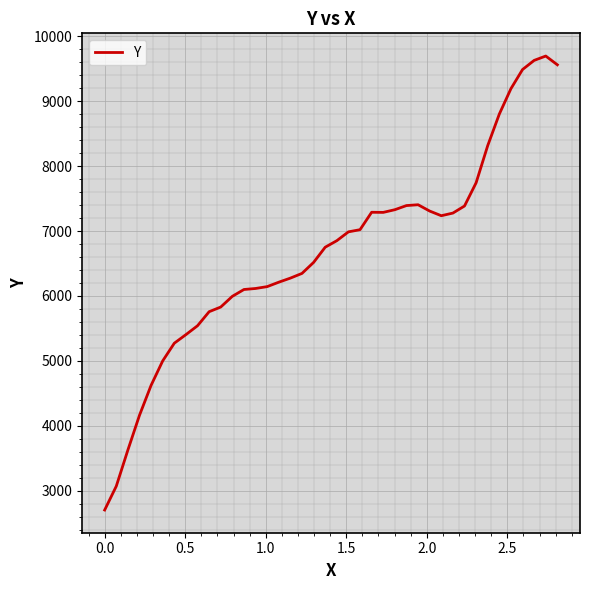

What is the maximum value shown in the chart?

9696.2